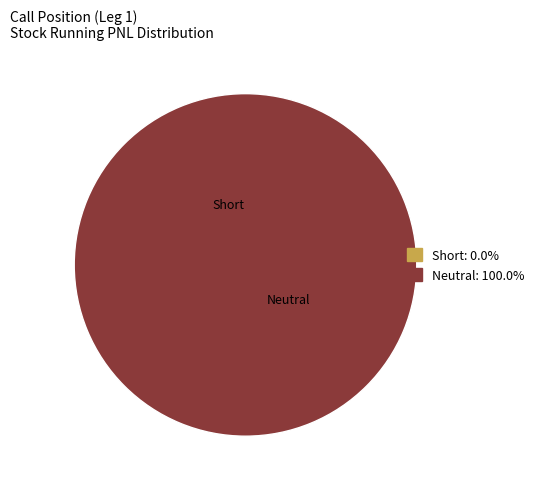

What is the majority slice?

Neutral